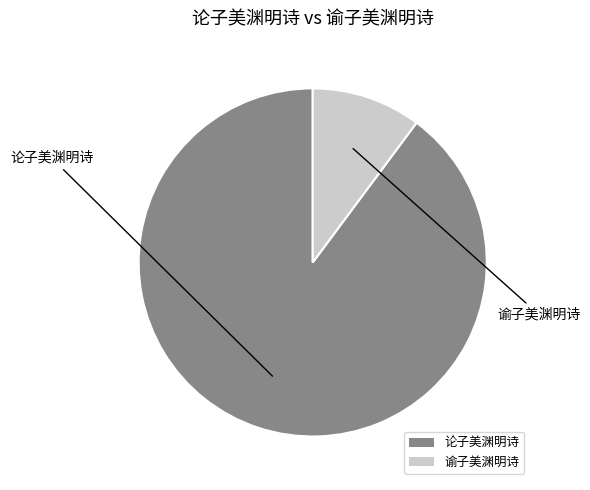

Does any single category account for the majority?

Yes